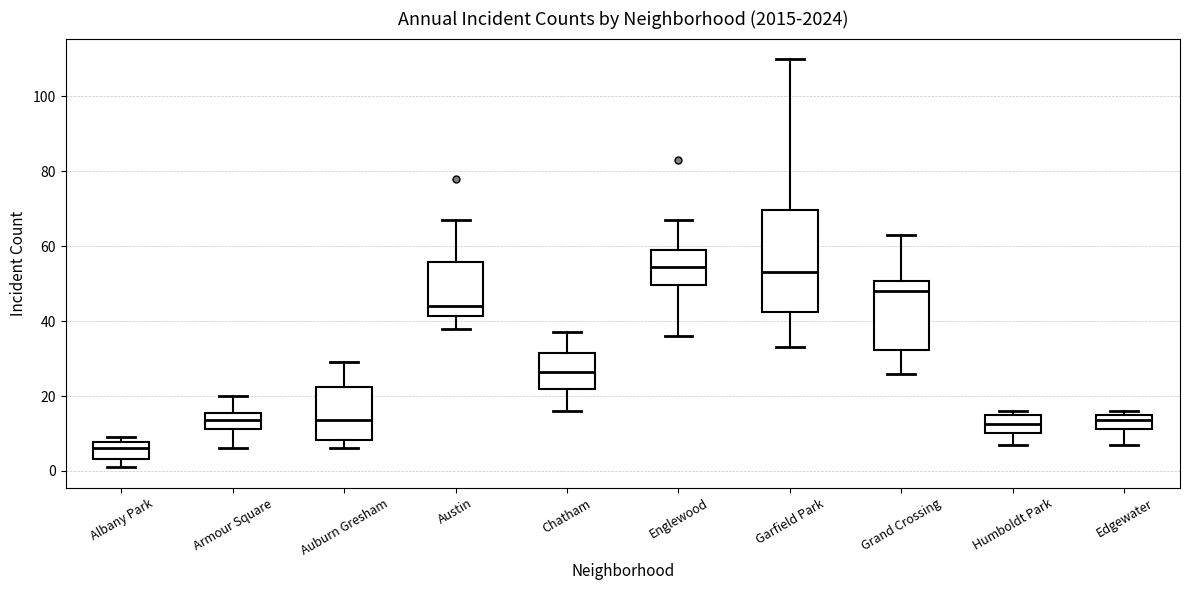

Which box's median line is the lowest?

Albany Park